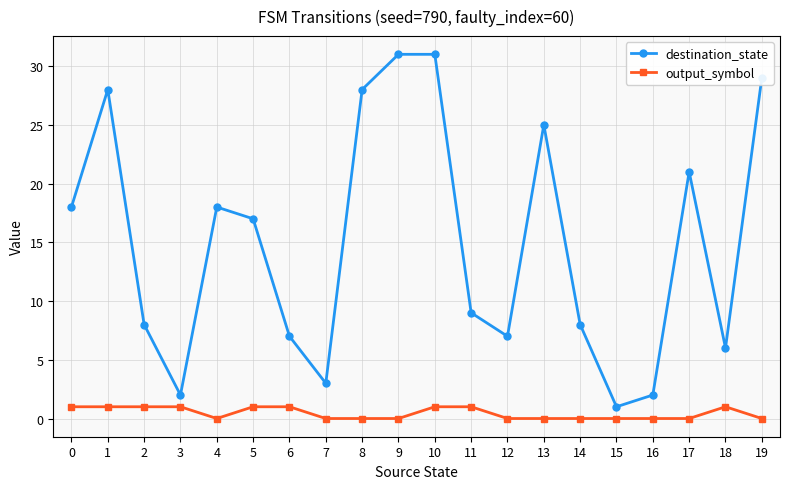

What is the total value across all series at 5?

18